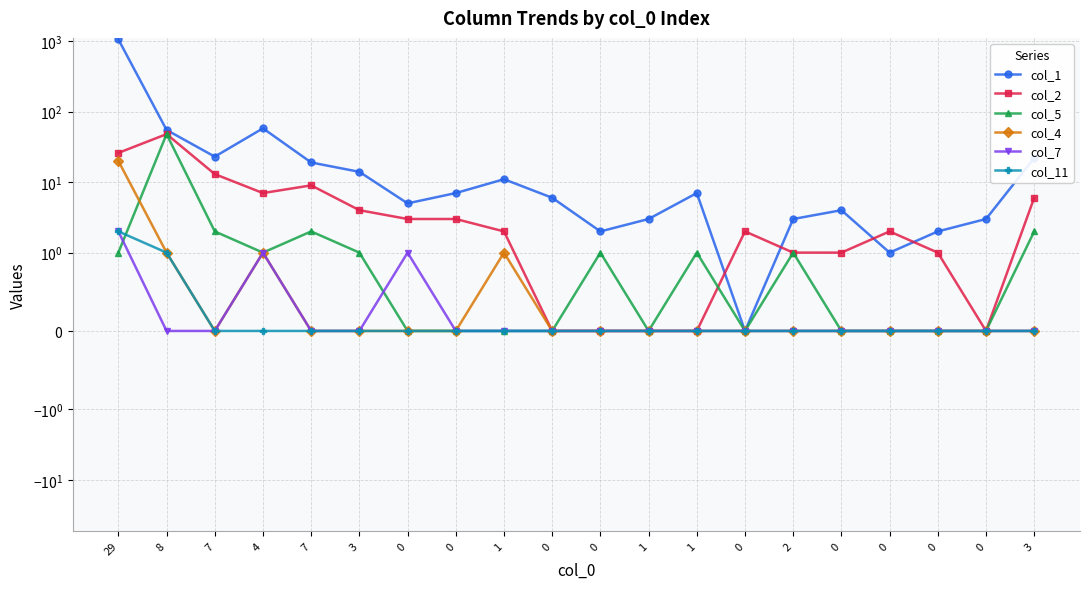

What is the total value across all series at 0?

9